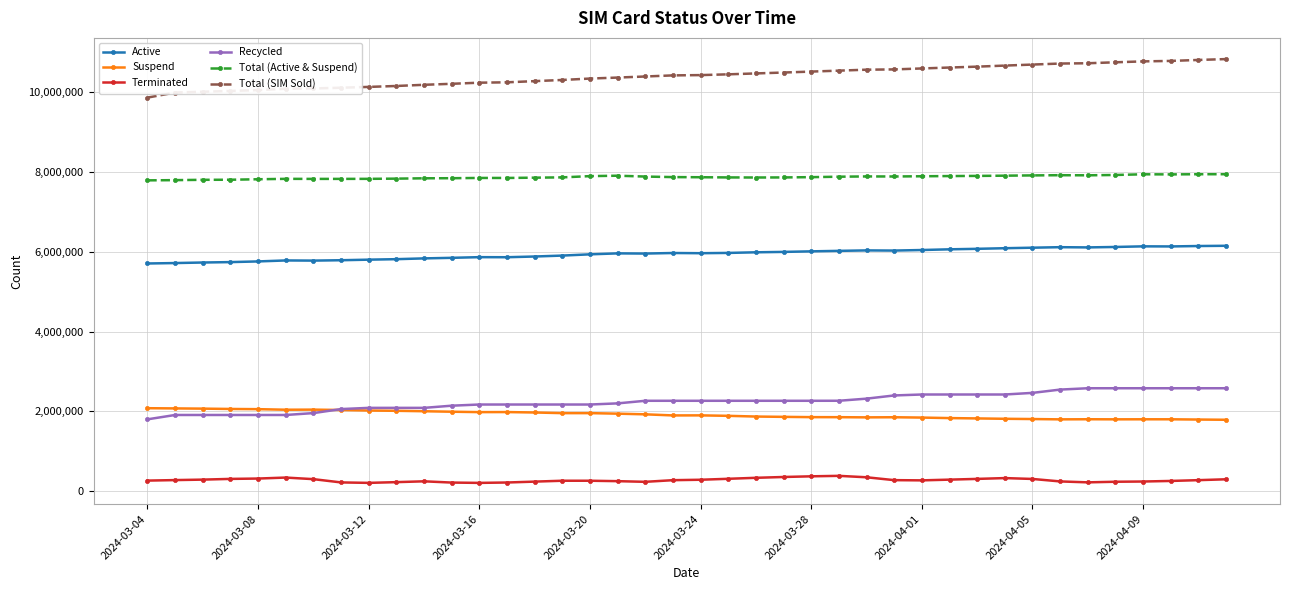

True or false: Terminated and Active intersect in this chart.

False